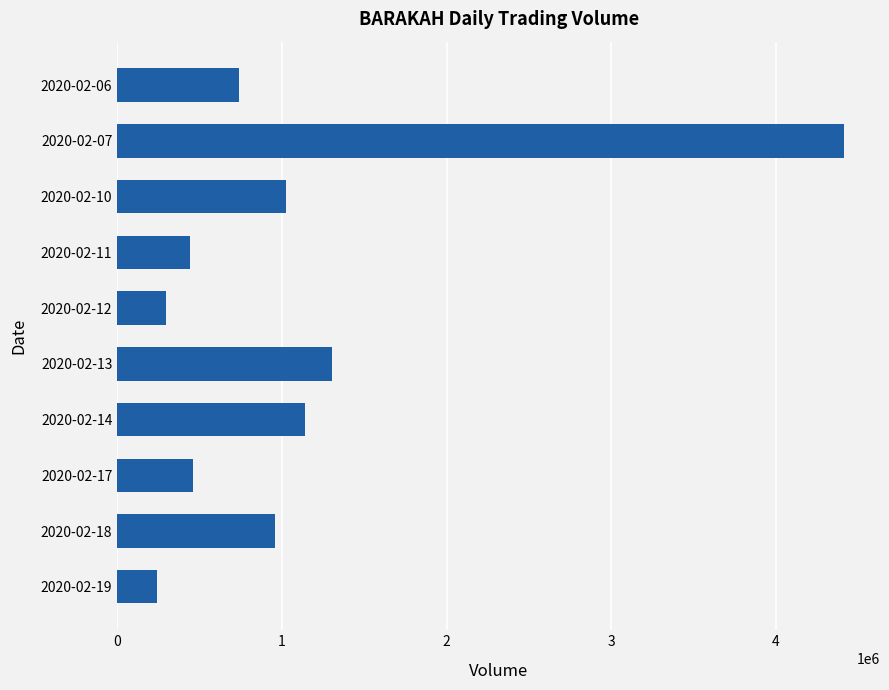

What is the change in value from 2020-02-11 to 2020-02-19?

-195800